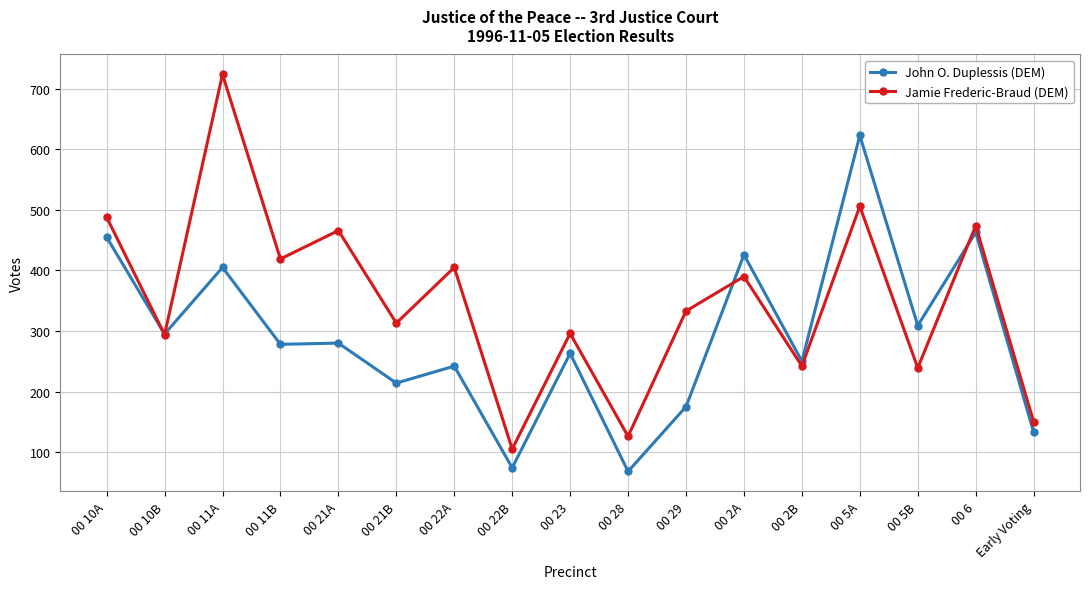

Does the chart display data point markers on the line(s)?

Yes